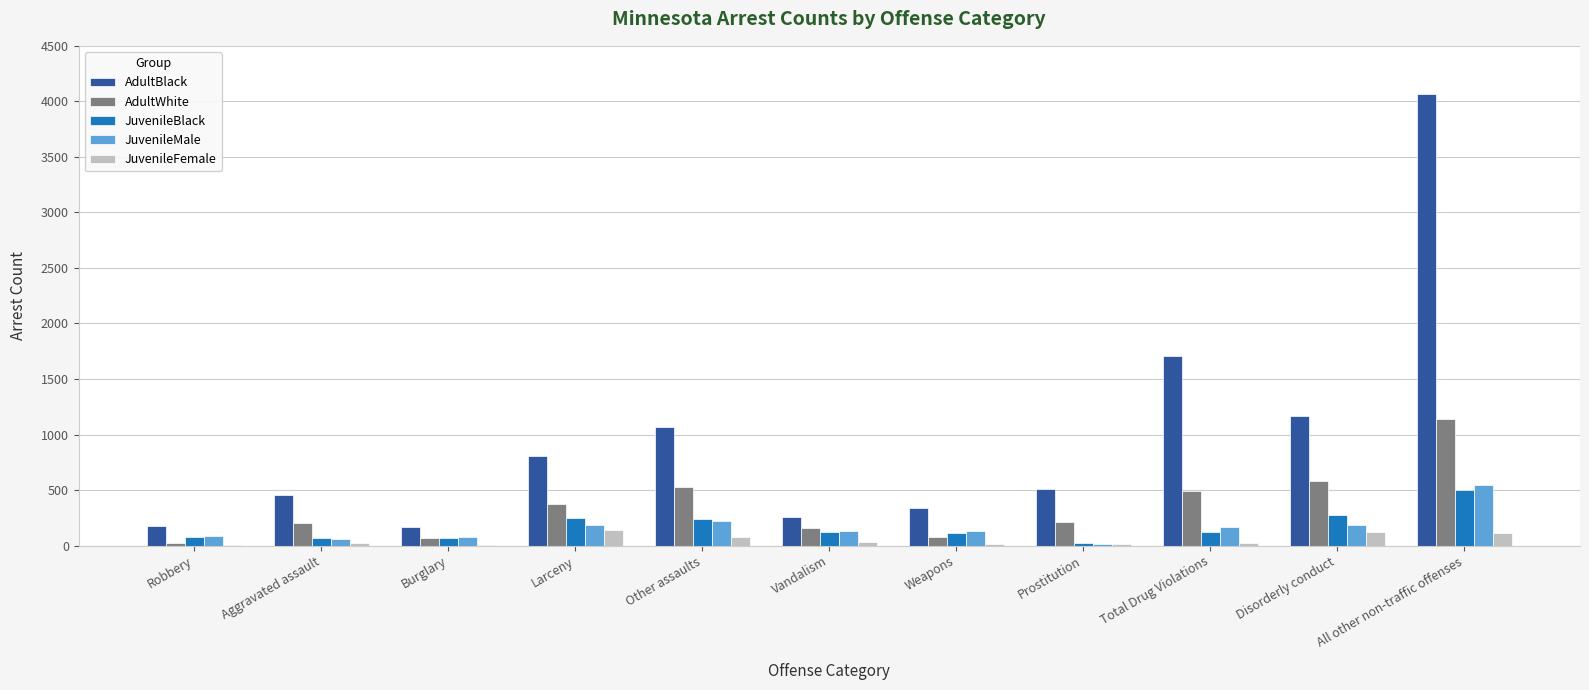

Is it true that AdultWhite equals 926 at Other assaults?

False